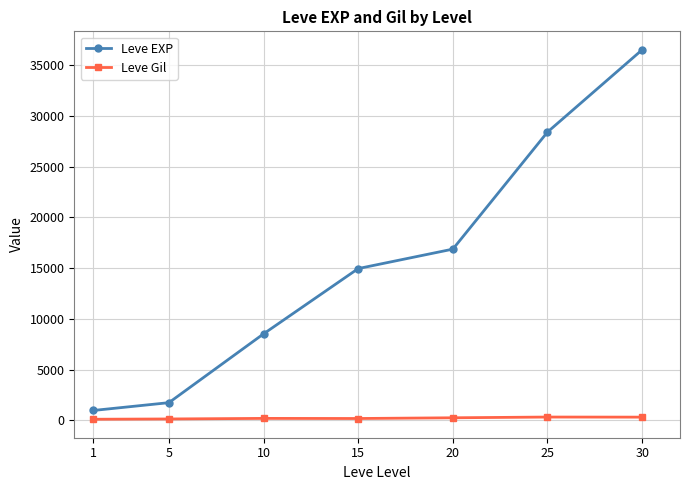

How many values in the Leve Gil series are below 197?

3